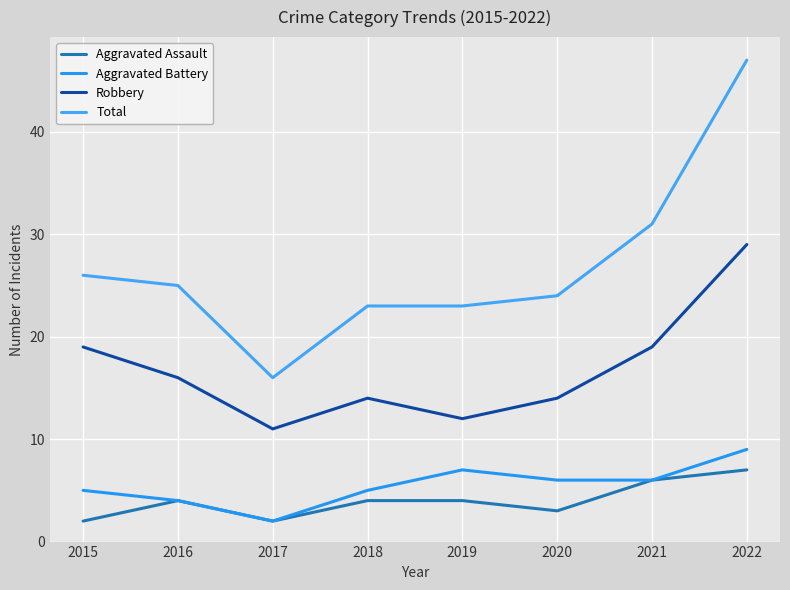

What is the value of the Total point at the 8th from the left?

47